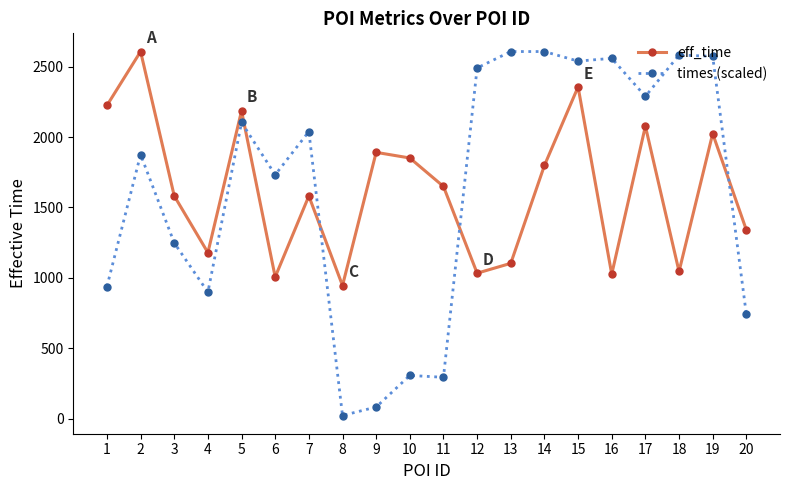

True or false: eff_time has more than 1 interior local peaks.

True